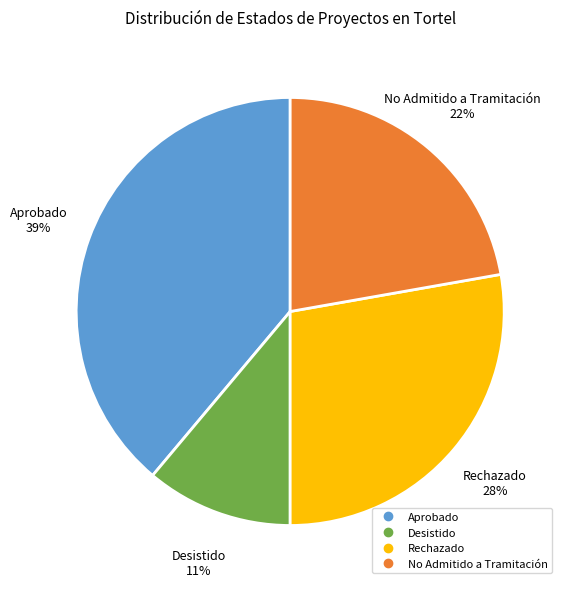

Which category has the biggest portion of the pie?

Aprobado